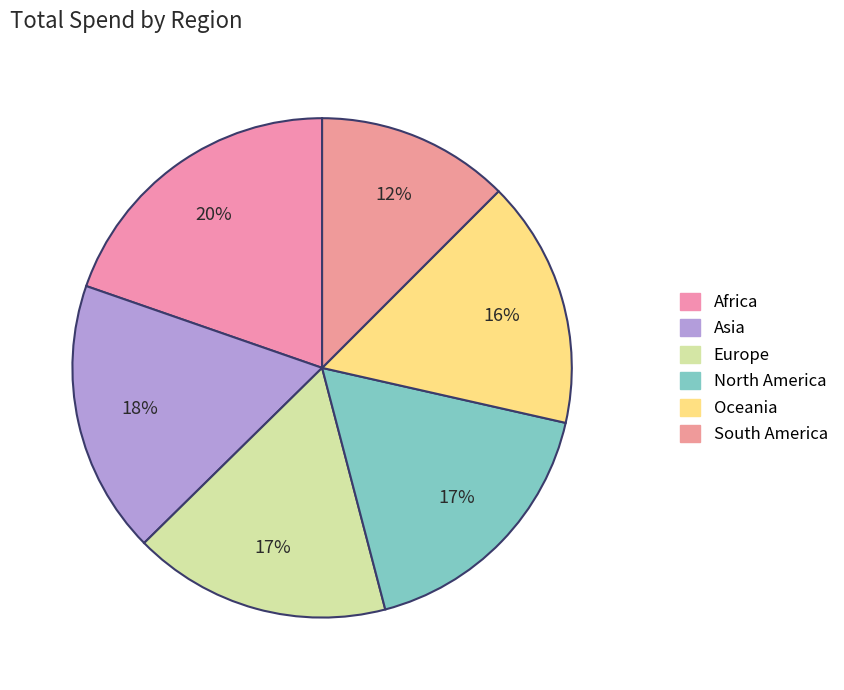

How many slices are in this pie chart?

6